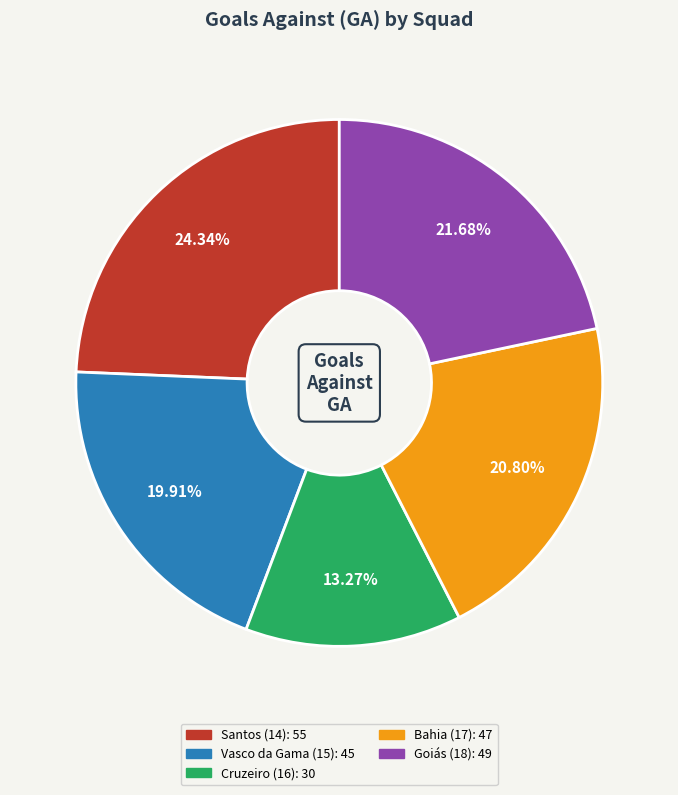

The Cruzeiro (16) slice represents 13% of the pie. True or false?

True